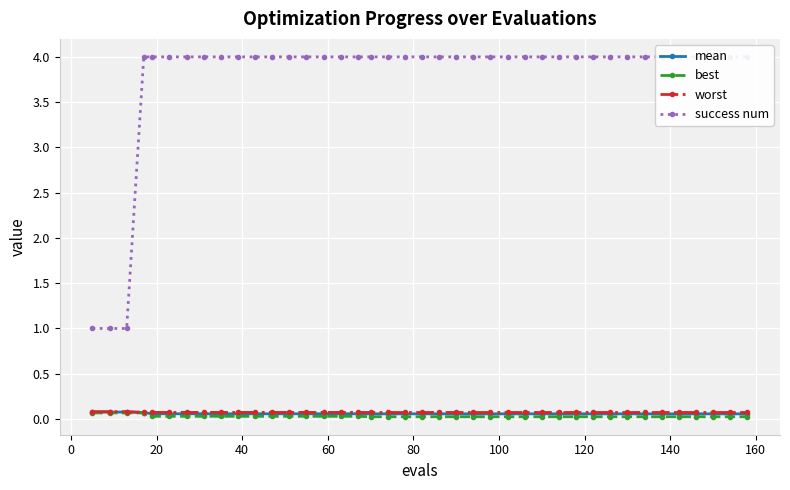

List the series in order of their peak value, highest first.

success num, worst, mean, best